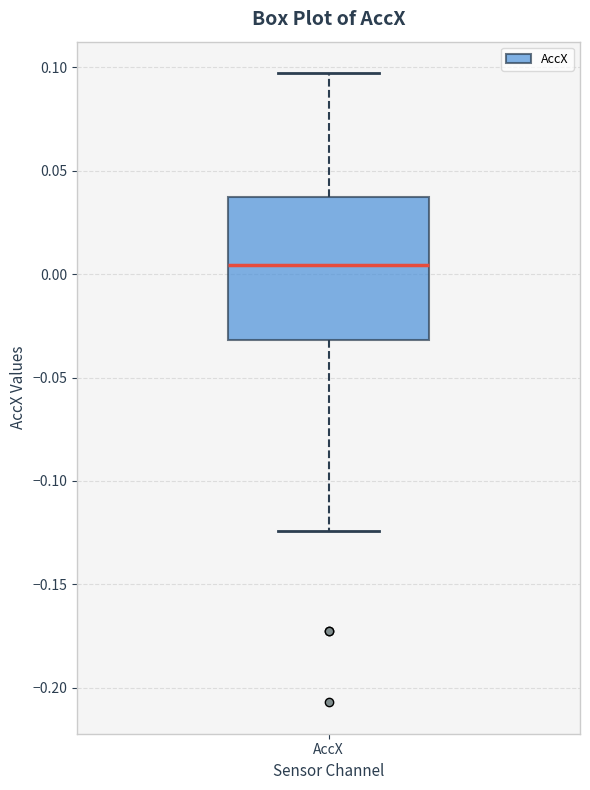

Transcribe this box plot: give where the median line is, the range the box spans, and where the two whiskers end, as read against the y-axis. The values are not printed on the chart, so give them approximately, as read against the axis.

median 0.005, box -0.030 to 0.035, whiskers -0.125 to 0.095